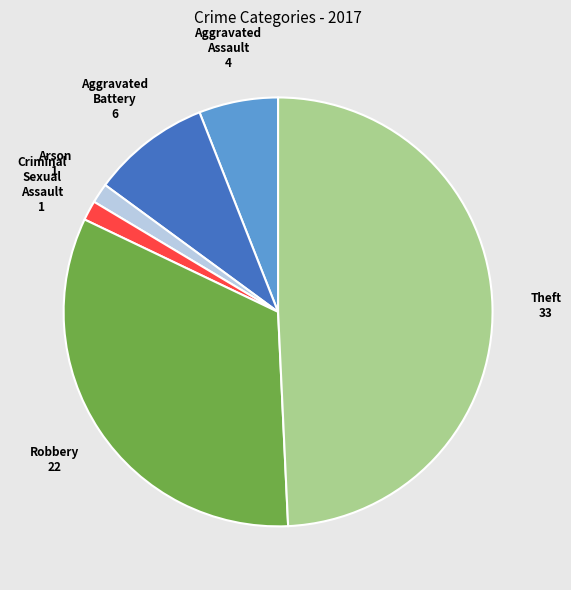

Does any single category account for the majority?

No